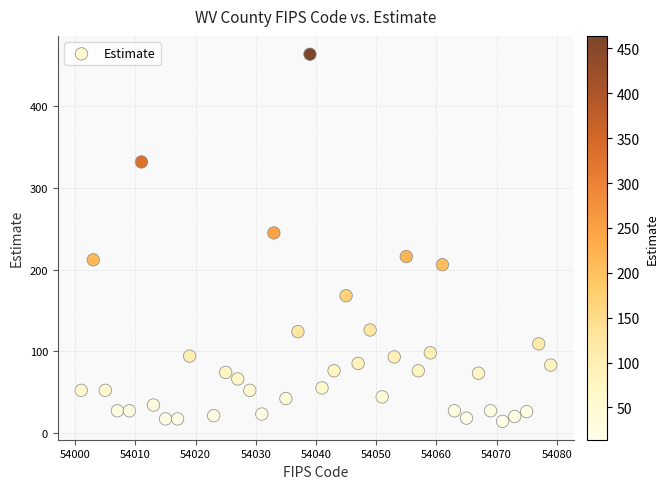

What Y value in the scatter plot is closest to 239?

245